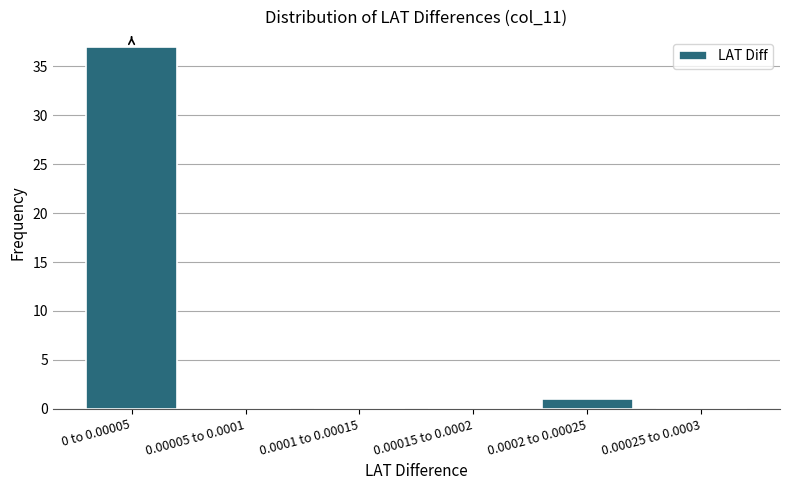

Reading left to right, list all the values displayed in this chart.

0 to 0.00005=37	0.00005 to 0.0001=0	0.0001 to 0.00015=0	0.00015 to 0.0002=0	0.0002 to 0.00025=1	0.00025 to 0.0003=0